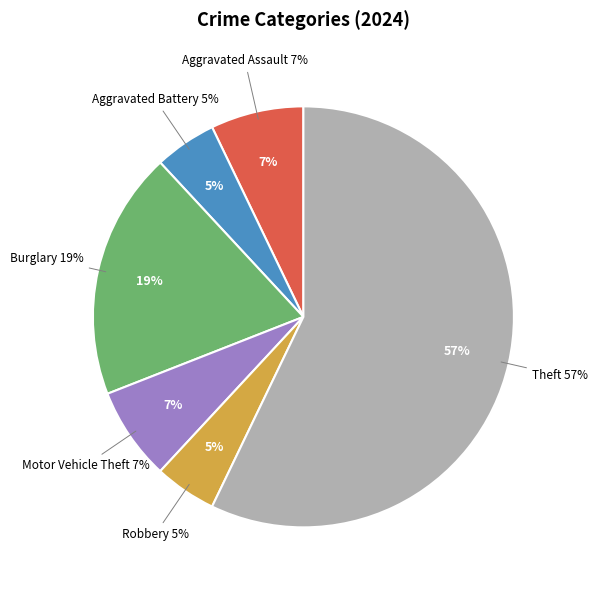

To the nearest percent, what portion does Aggravated Battery represent?

5%